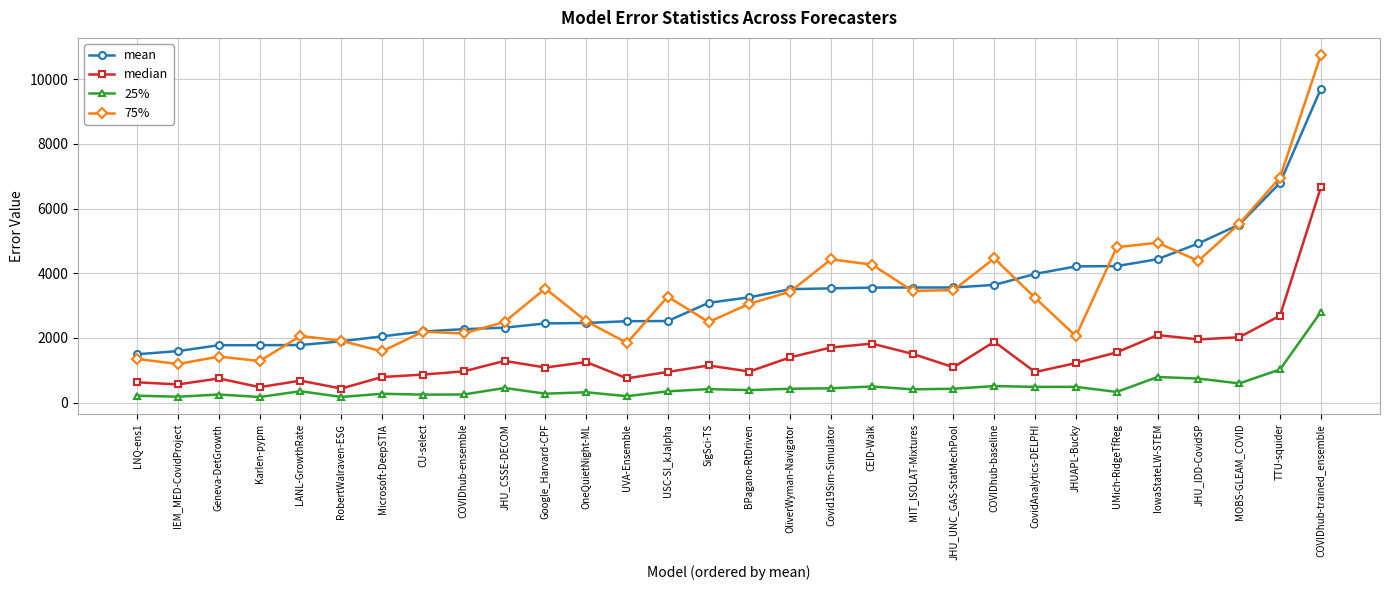

What is the value of the 75% point at the 17th from the left?

3431.0